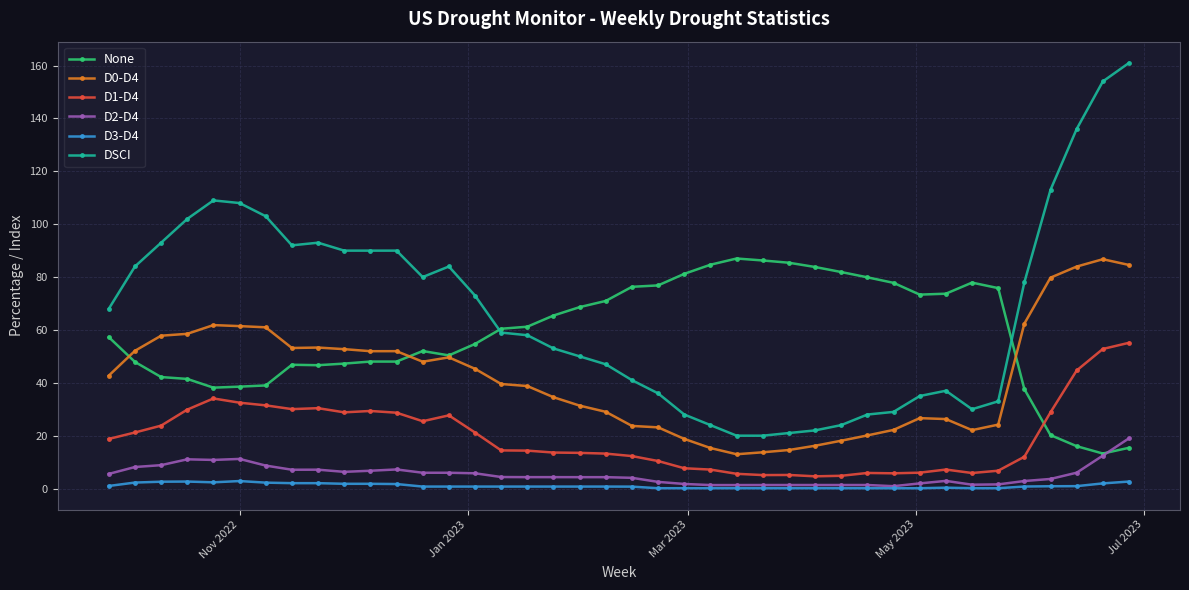

What is the highest value of the D0-D4 series?

86.8